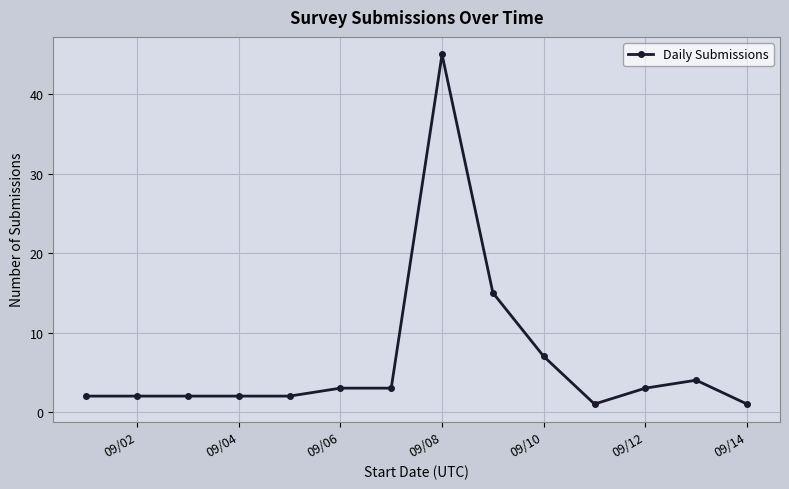

True or false: there are more than 0 points higher than both neighbors.

True